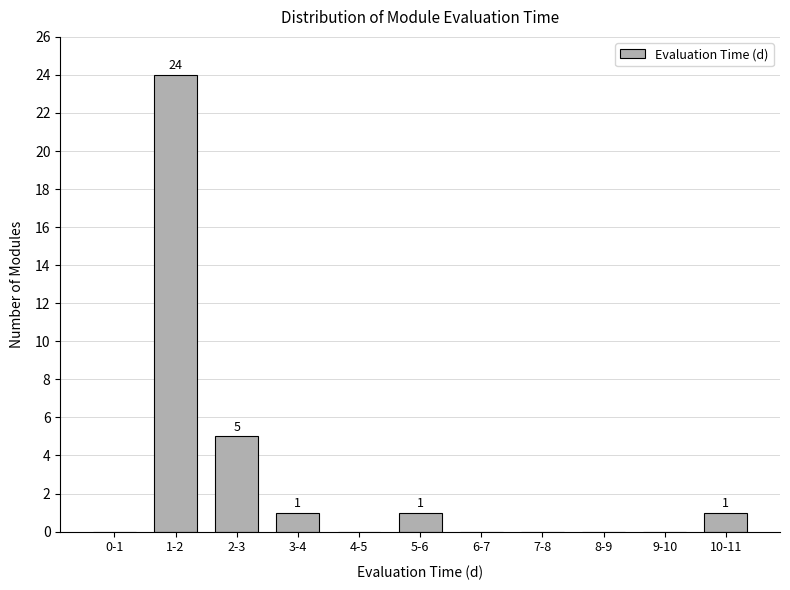

Reading left to right, transcribe all the data shown in this chart.

0-1=0	1-2=24	2-3=5	3-4=1	4-5=0	5-6=1	6-7=0	7-8=0	8-9=0	9-10=0	10-11=1